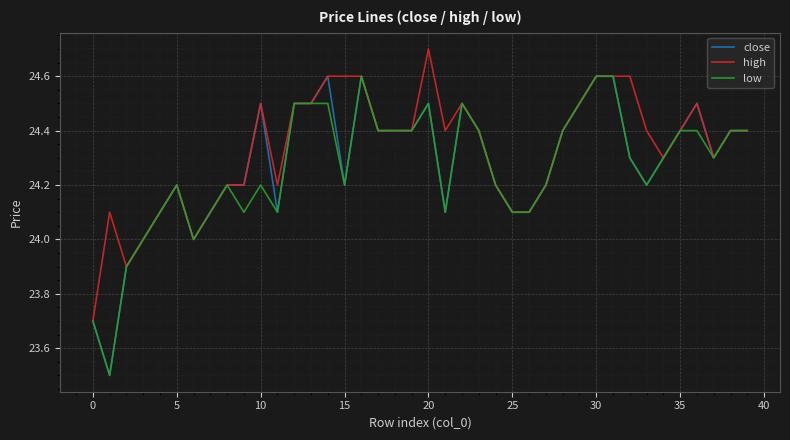

How many lines are shown in the chart?

3